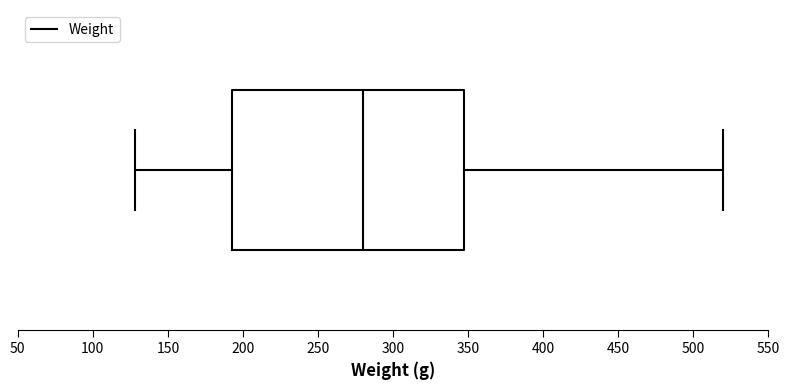

Where does the median line of the box sit on the x-axis? The values are not printed on the chart, so give them approximately, as read against the axis.

280